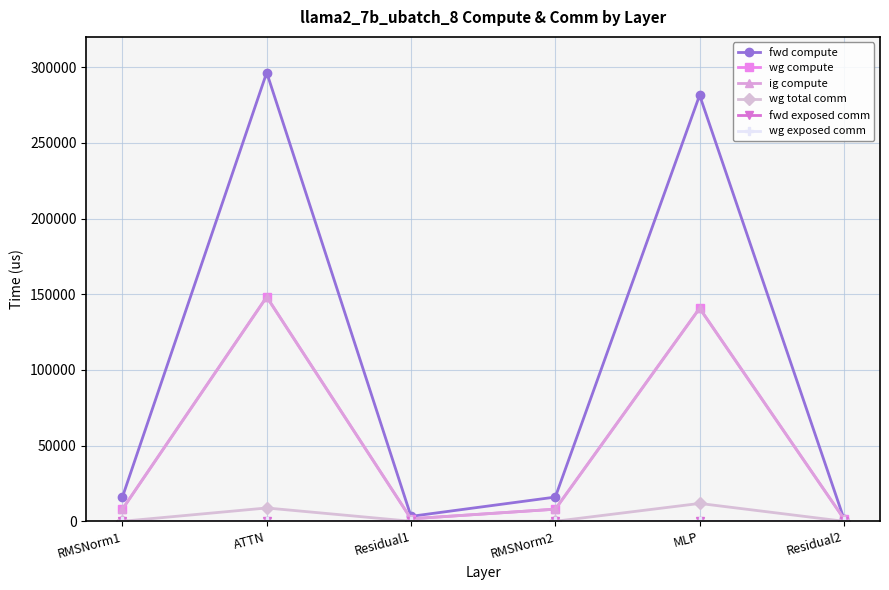

At which category does the chart reach its minimum across all series?

RMSNorm1